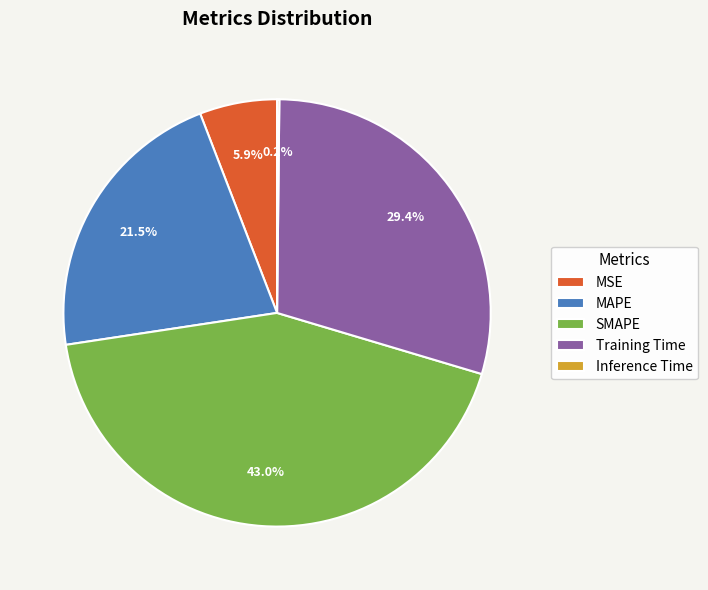

Is there any slice that represents more than half of the pie?

No